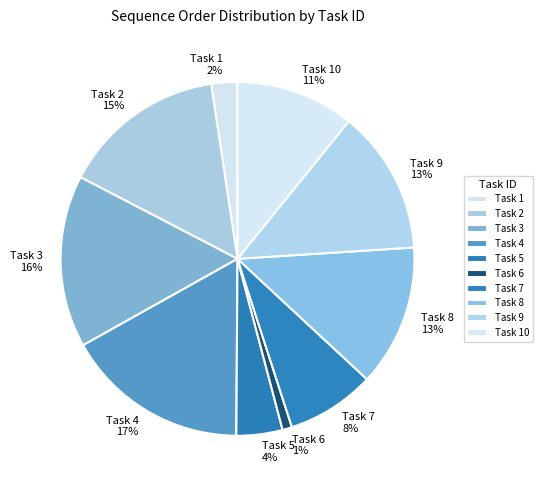

Combined, do Task 4 and Task 1 account for over 50%?

No